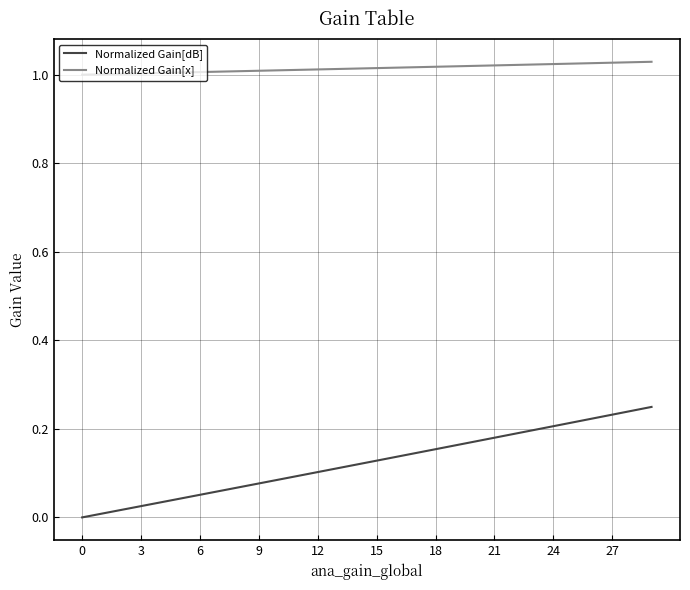

How many categories are shown in the chart?

30